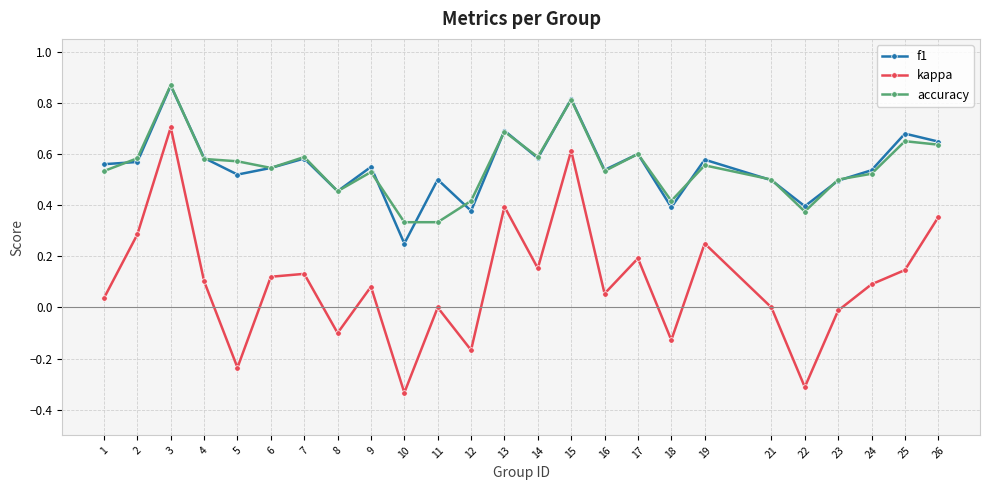

Between which two adjacent categories do f1 and accuracy first intersect?

1 and 2